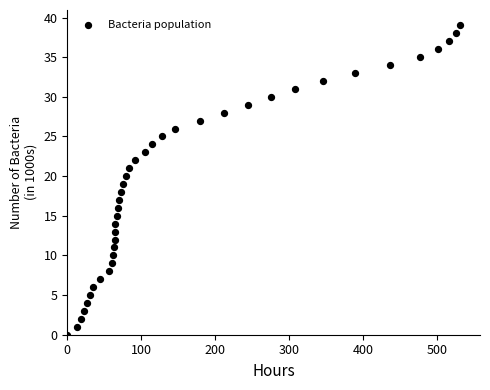

What is the range of X values (max minus min)?

532